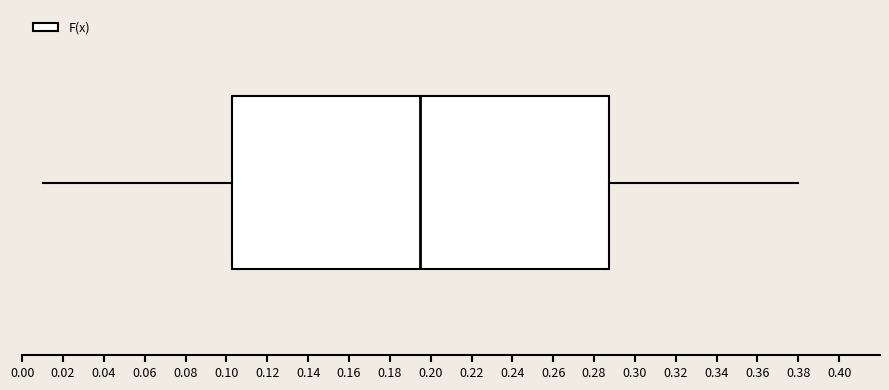

Where does the median line of the box sit on the x-axis? The values are not printed on the chart, so give them approximately, as read against the axis.

0.196